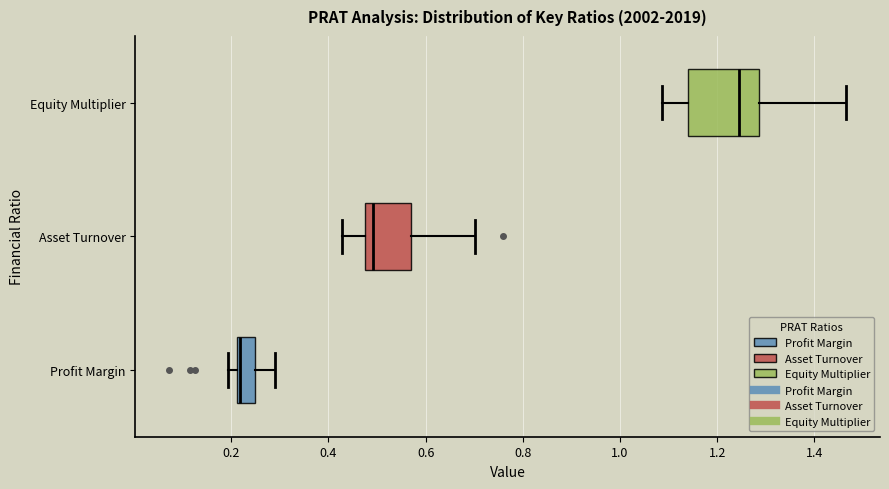

Which box is the widest, from its left edge to its right edge?

Equity Multiplier